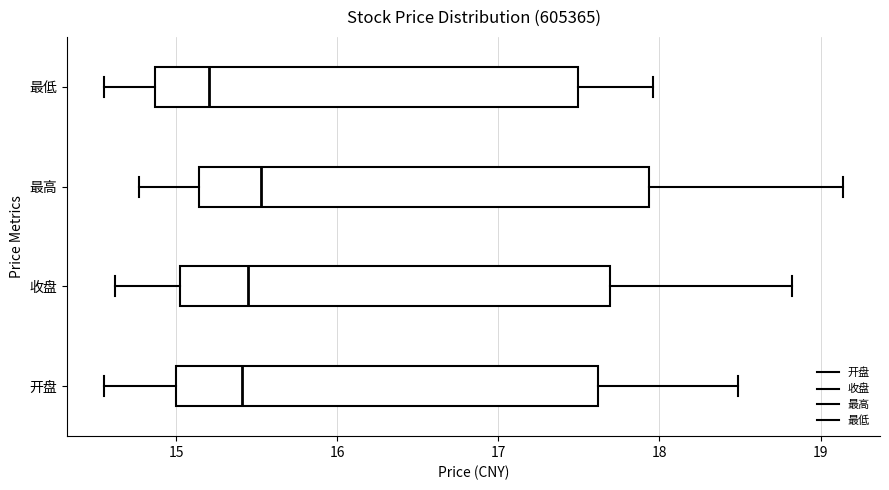

Reading bottom to top, transcribe this box plot: for each box, give where its median line is, the range the box spans, and where its two whiskers end, as read against the x-axis. The values are not printed on the chart, so give them approximately, as read against the axis.

开盘: median 15.4, box 15.0 to 17.6, whiskers 14.6 to 18.5
收盘: median 15.4, box 15.0 to 17.7, whiskers 14.6 to 18.8
最高: median 15.5, box 15.1 to 17.9, whiskers 14.8 to 19.1
最低: median 15.2, box 14.9 to 17.5, whiskers 14.6 to 18.0